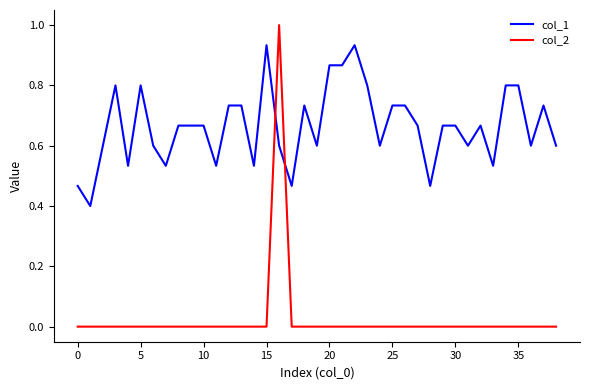

List the series in order of their peak value, lowest first.

col_1, col_2